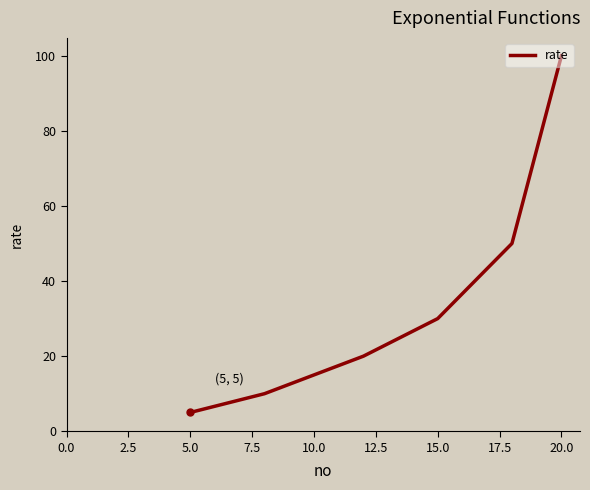

Does the chart have visible grid lines?

No